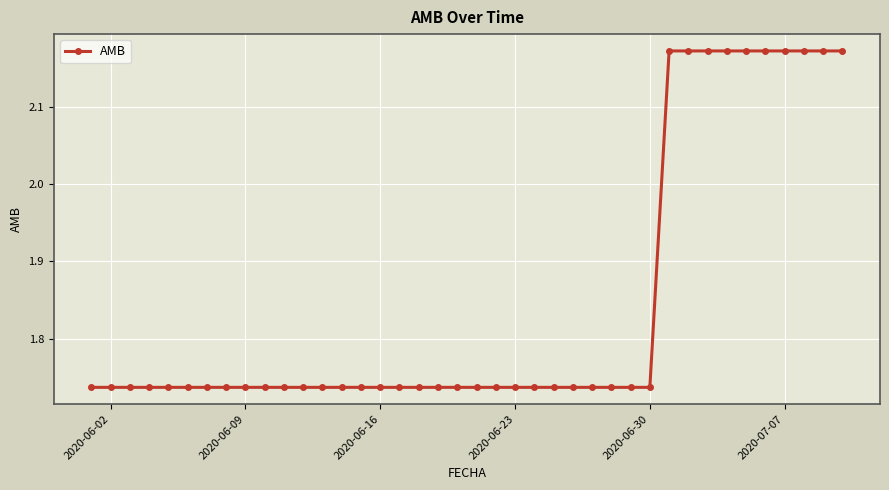

What is the difference between the maximum and minimum values?

0.4